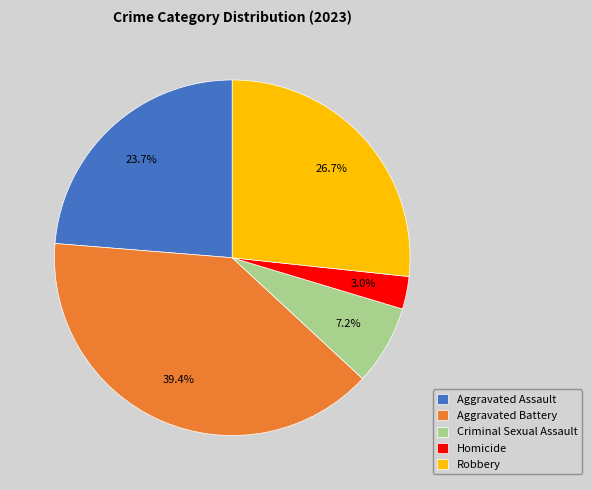

Which category has the smallest portion of the pie?

Homicide